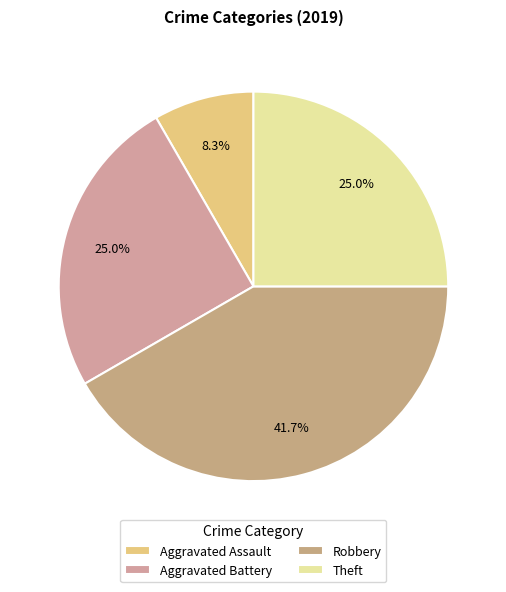

What percentage is the Robbery slice, to the nearest percent?

42%